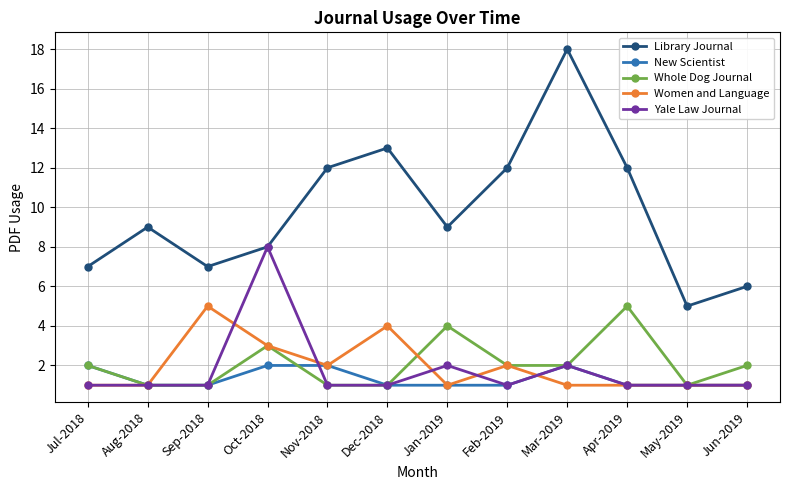

What position from the left is Nov-2018?

5